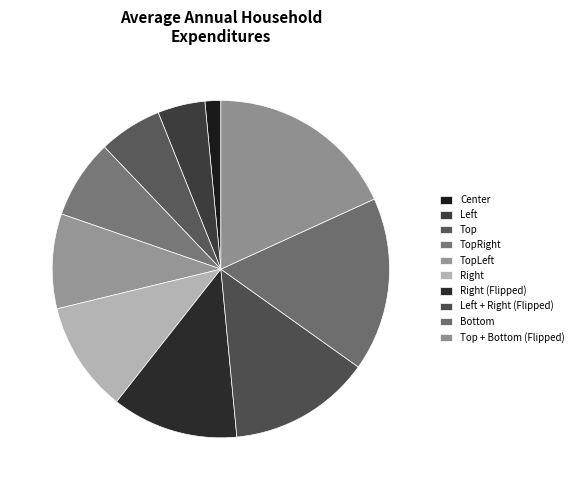

To the nearest percent, what percentage of the pie is Center?

2%